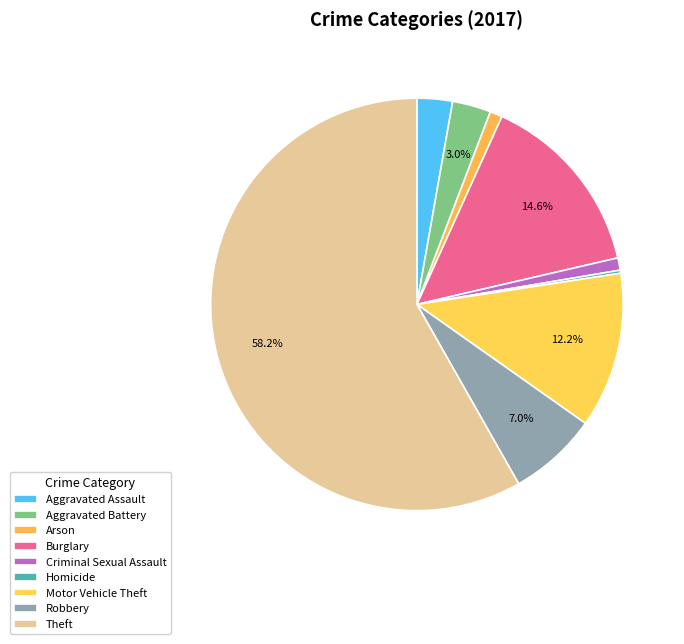

Which has a higher value, Aggravated Battery or Aggravated Assault?

Aggravated Battery